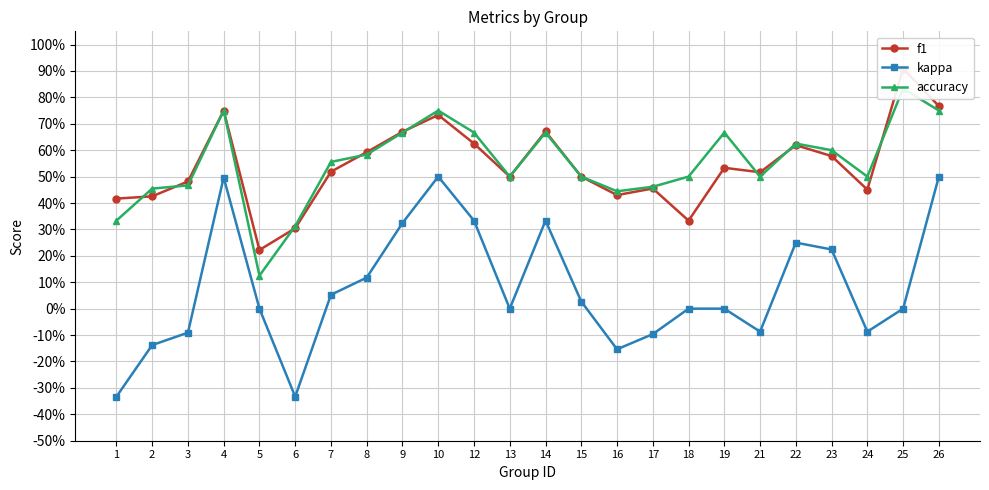

Between 3 and 21, which is larger?

21